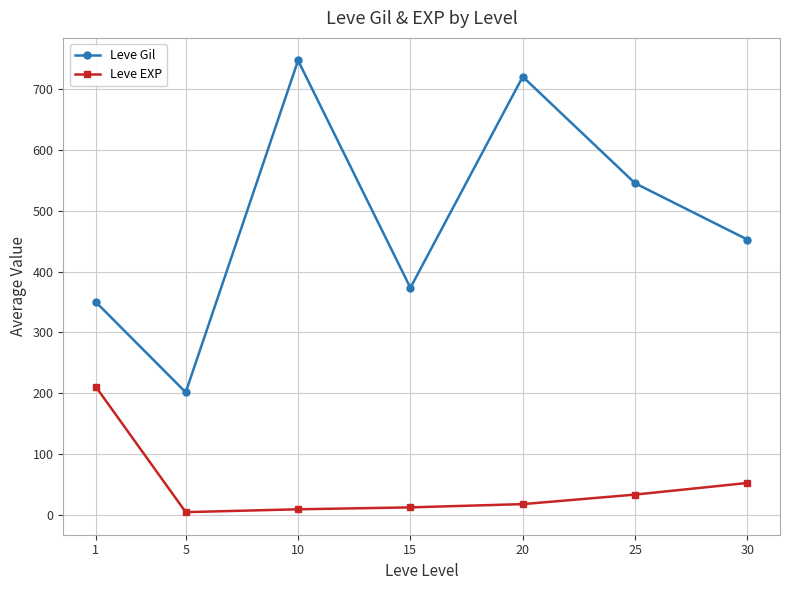

Is this an area chart (filled region under the line)?

No